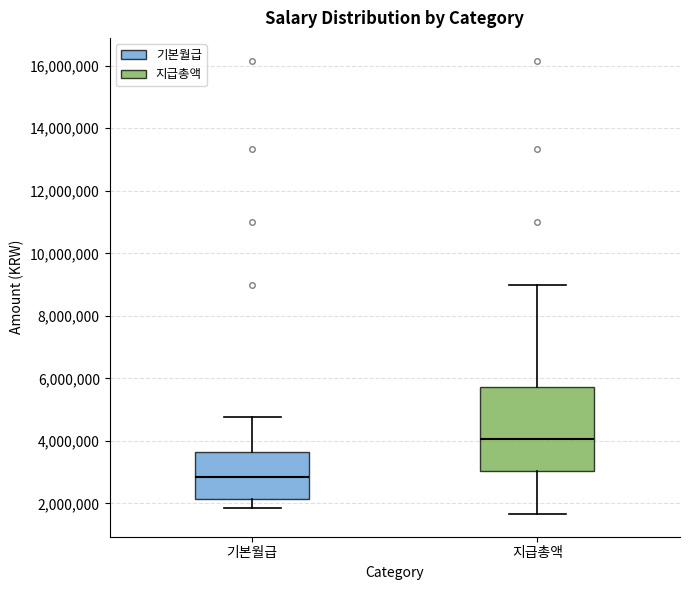

Reading left to right, transcribe this box plot: for each box, give where its median line is, the range the box spans, and where its two whiskers end, as read against the y-axis. The values are not printed on the chart, so give them approximately, as read against the axis.

기본월급: median 2800000, box 2200000 to 3600000, whiskers 1800000 to 4800000
지급총액: median 4000000, box 3000000 to 5800000, whiskers 1600000 to 9000000